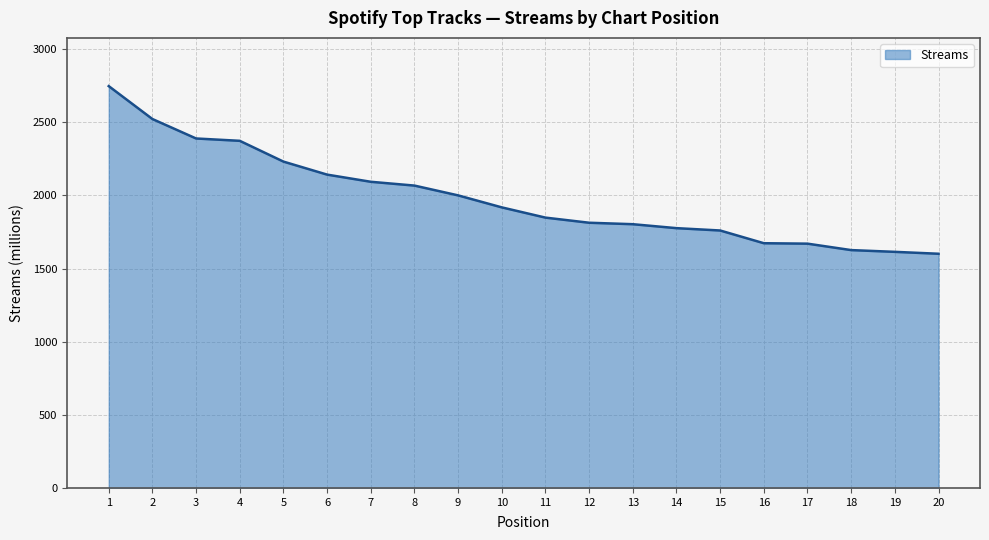

What is the ratio of the value at 12 to the value at 7?

0.9